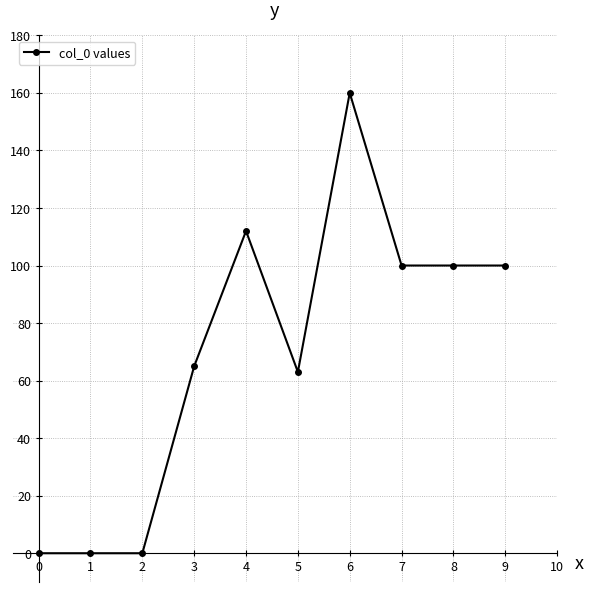

What is the value of the 9th point from the left?

100